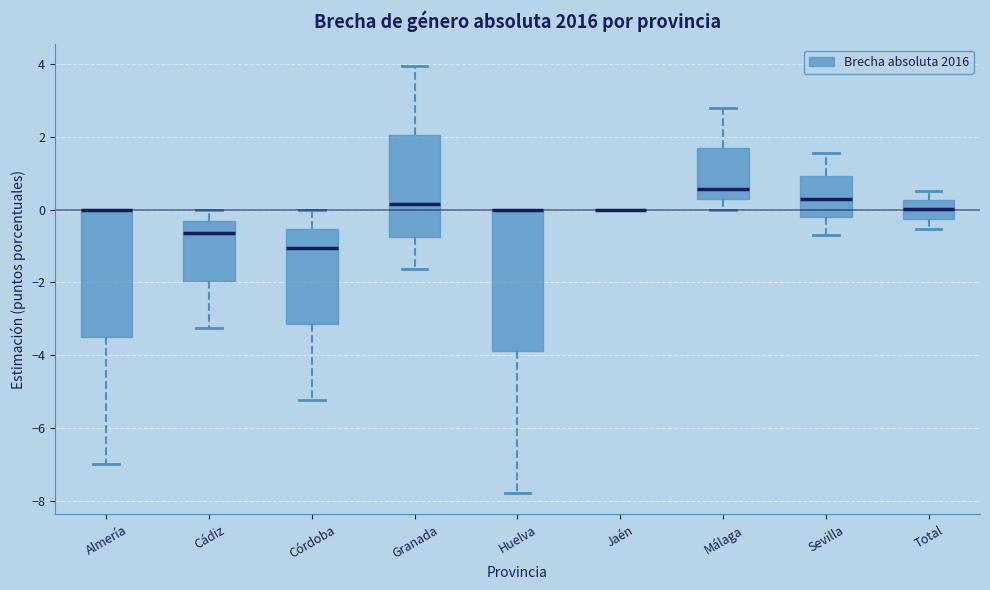

Comparing the boxes themselves (not the whiskers), which one is the tallest?

Huelva